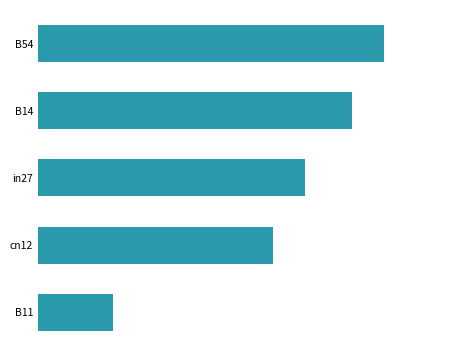

What is the difference between the maximum and second lowest values?

0.3